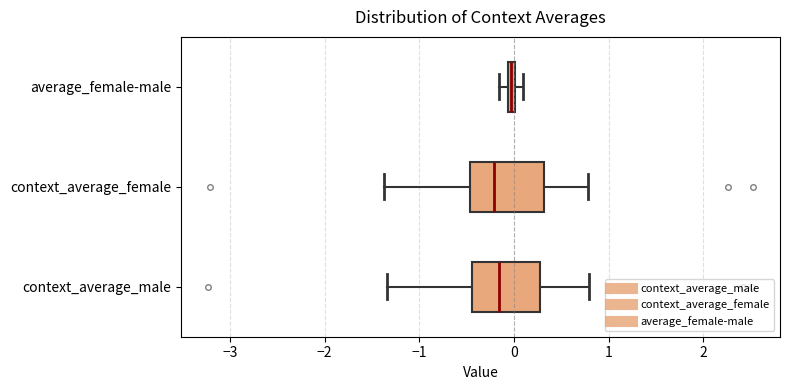

Where is the left edge of the box for average_female-male on the x-axis? The values are not printed on the chart, so give them approximately, as read against the axis.

-0.1